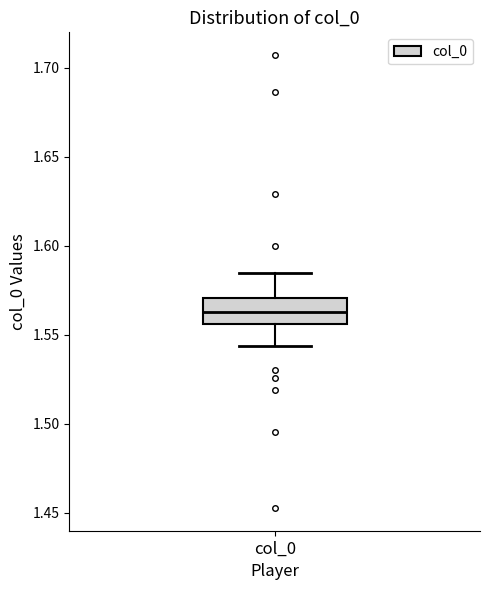

Transcribe this box plot: give where the median line is, the range the box spans, and where the two whiskers end, as read against the y-axis. The values are not printed on the chart, so give them approximately, as read against the axis.

median 1.565, box 1.555 to 1.570, whiskers 1.545 to 1.585